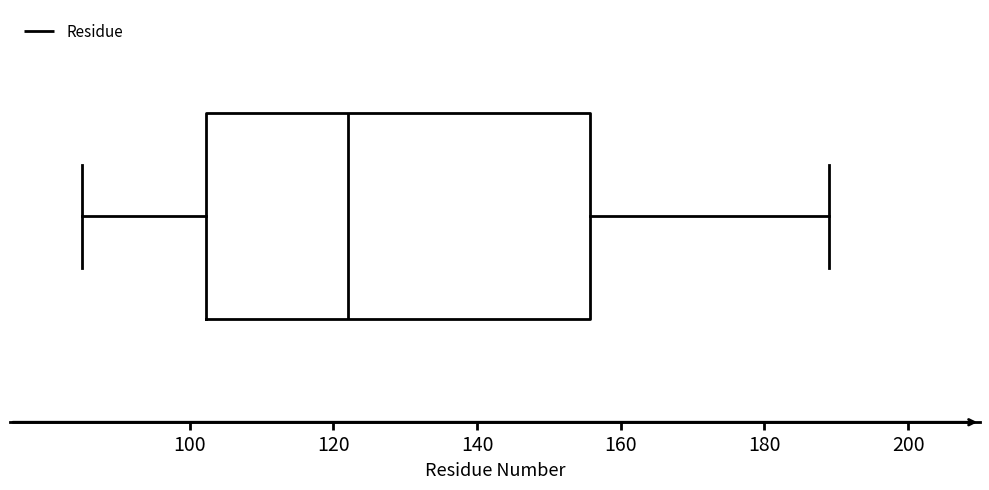

Read this box plot against the x-axis: the position of the median line, the range covered by the box, and the ends of both whiskers. The values are not printed on the chart, so give them approximately, as read against the axis.

median 122, box 102 to 156, whiskers 86 to 190